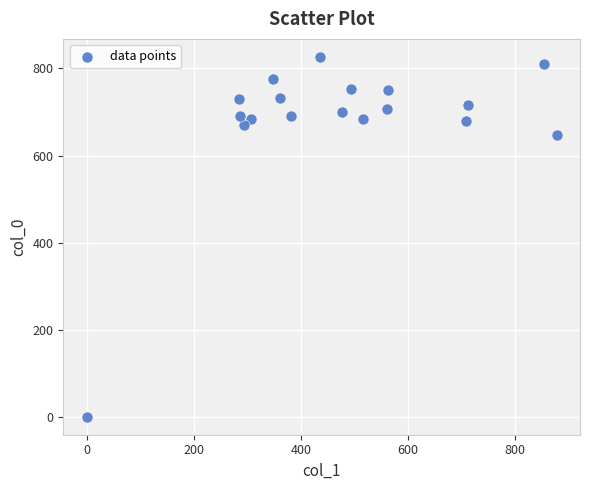

What is the range of X values (max minus min)?

877.5